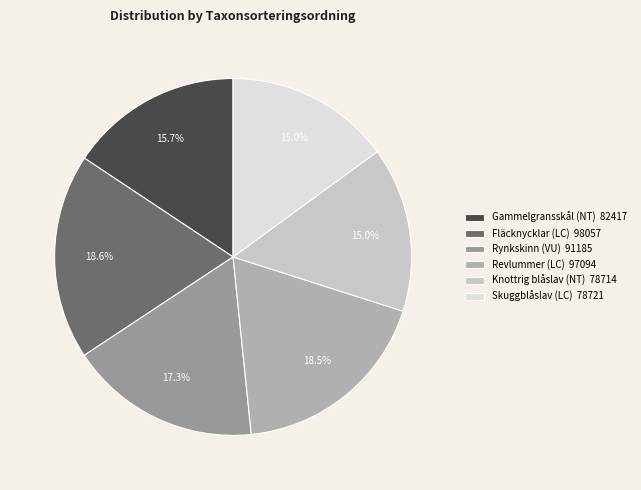

To the nearest percent, what percentage of the pie is Gammelgransskål (NT)?

16%